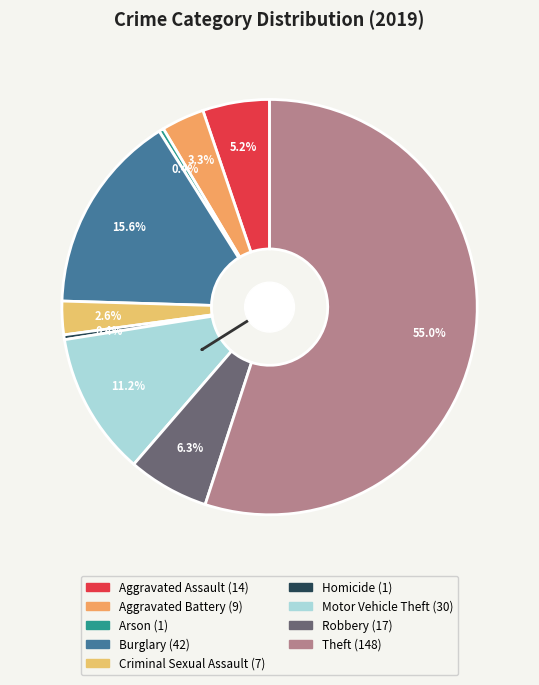

Rank the categories by value from lowest to highest.

Arson, Homicide, Criminal Sexual Assault, Aggravated Battery, Aggravated Assault, Robbery, Motor Vehicle Theft, Burglary, Theft